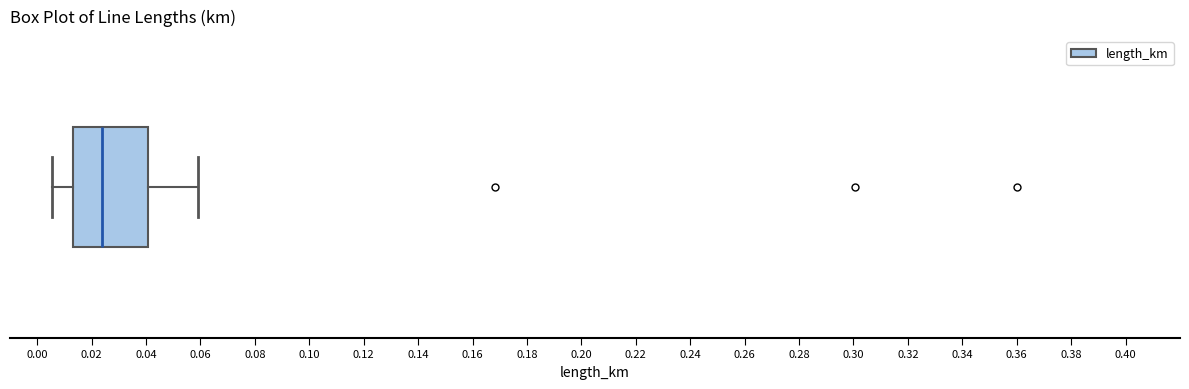

Read this box plot against the x-axis: the position of the median line, the range covered by the box, and the ends of both whiskers. The values are not printed on the chart, so give them approximately, as read against the axis.

median 0.024, box 0.014 to 0.040, whiskers 0.006 to 0.058